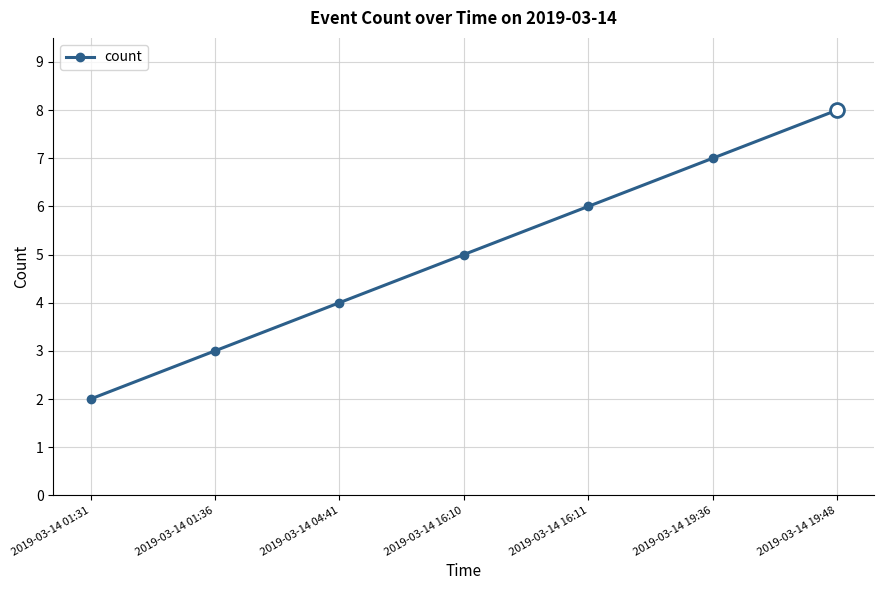

Which category has the lowest value across all series?

2019-03-14 01:31